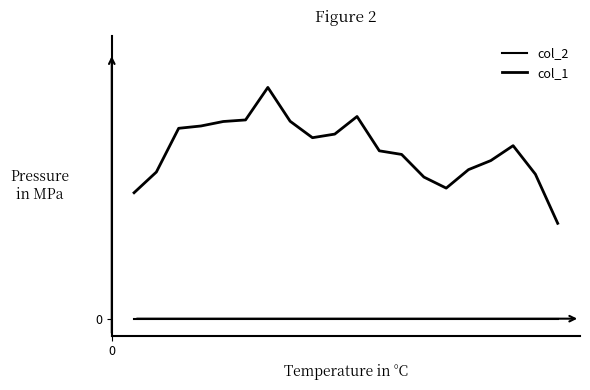

Does the chart display data point markers on the line(s)?

No